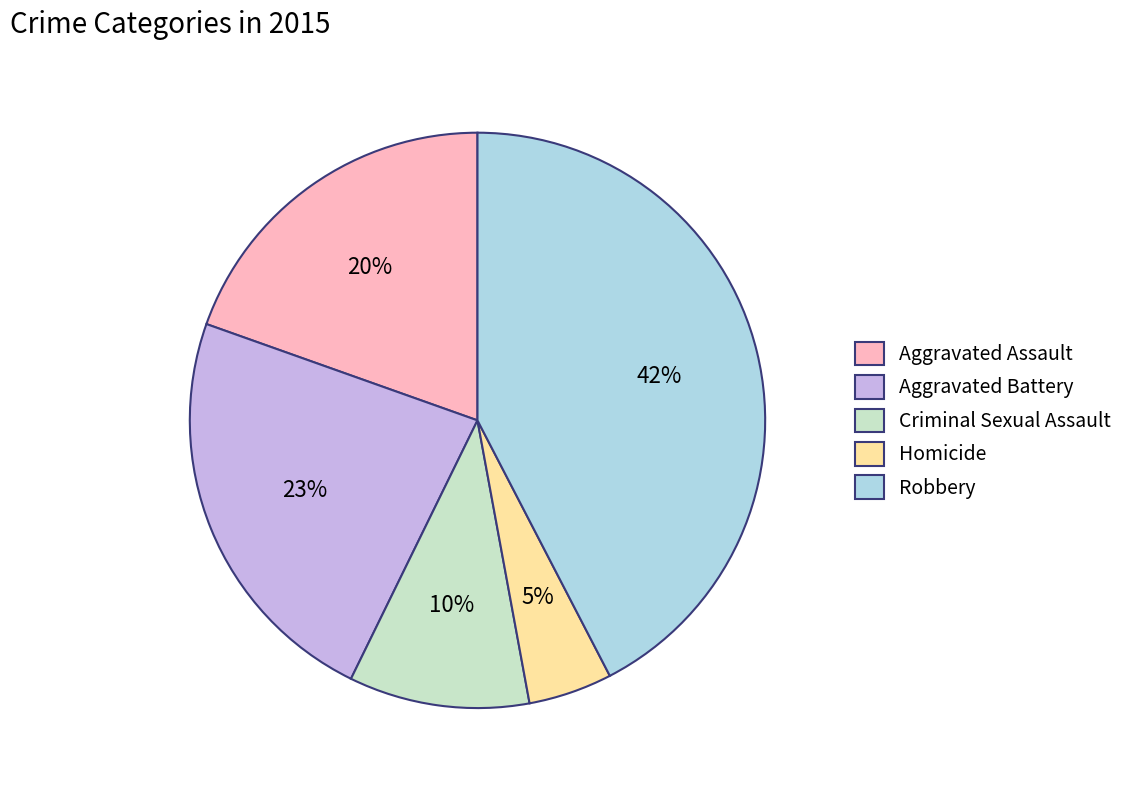

Which slice is the largest?

Robbery